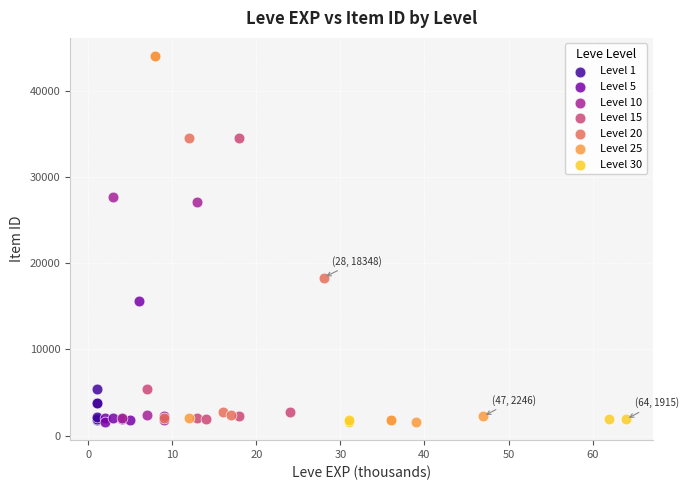

What are all the series names shown in the legend?

Level 1, Level 5, Level 10, Level 15, Level 20, Level 25, Level 30